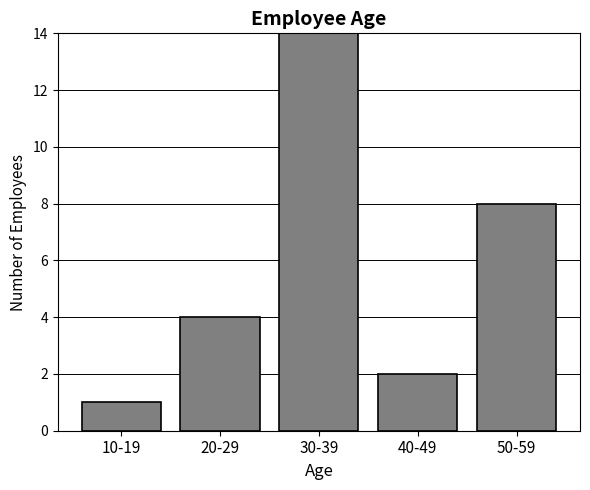

Reading right to left, transcribe all the data shown in this chart.

50-59=8	40-49=2	30-39=14	20-29=4	10-19=1